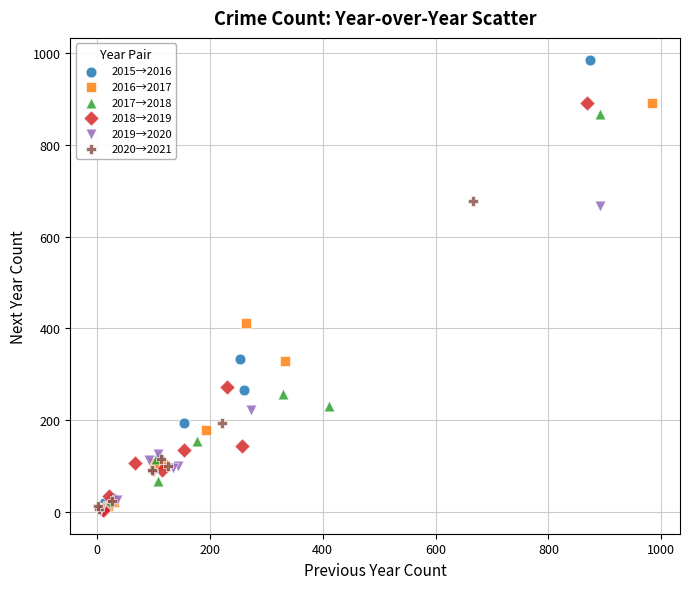

Which series has the largest Y range (max minus min)?

2015→2016